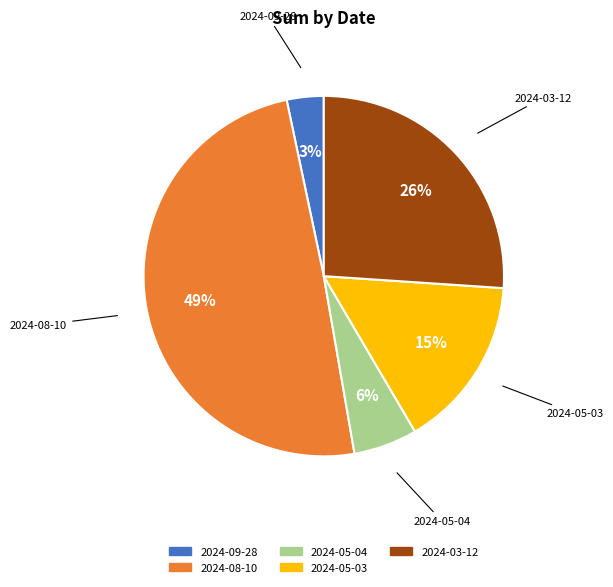

To the nearest percent, what is the combined percentage of 2024-05-04 and 2024-09-28?

9%